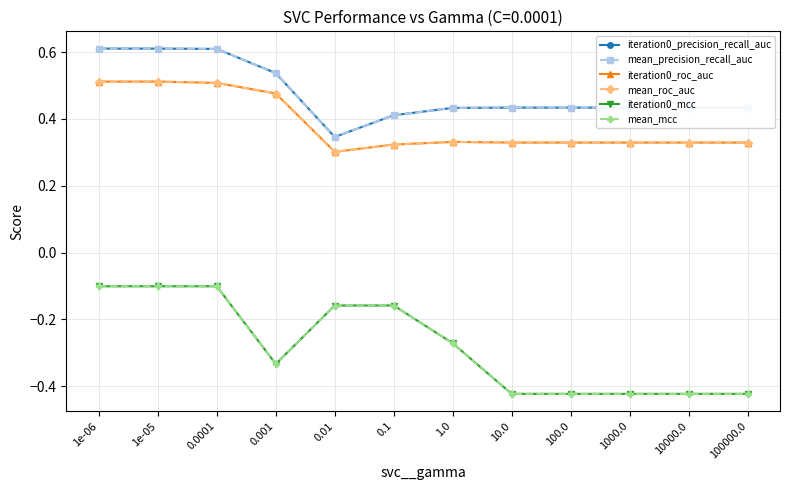

Does the chart have visible grid lines?

Yes